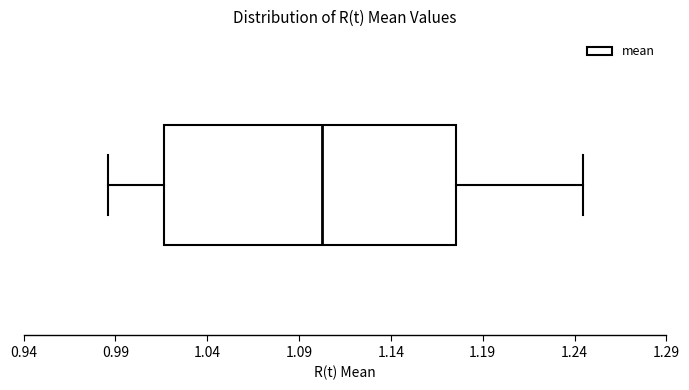

Read this box plot against the x-axis: the position of the median line, the range covered by the box, and the ends of both whiskers. The values are not printed on the chart, so give them approximately, as read against the axis.

median 1.100, box 1.015 to 1.175, whiskers 0.985 to 1.245